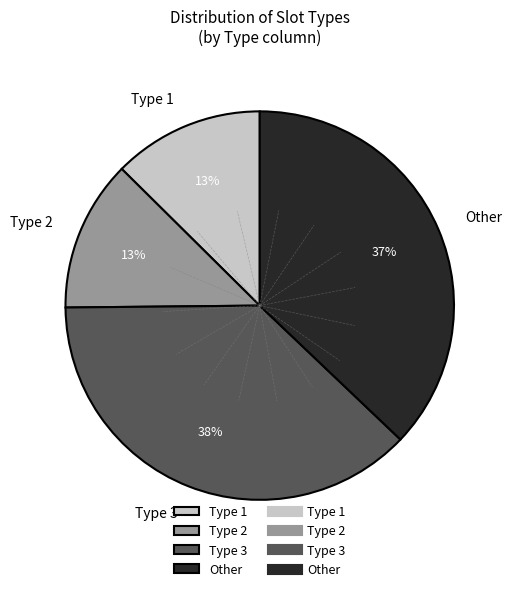

What is the largest slice in the pie chart?

Type 3